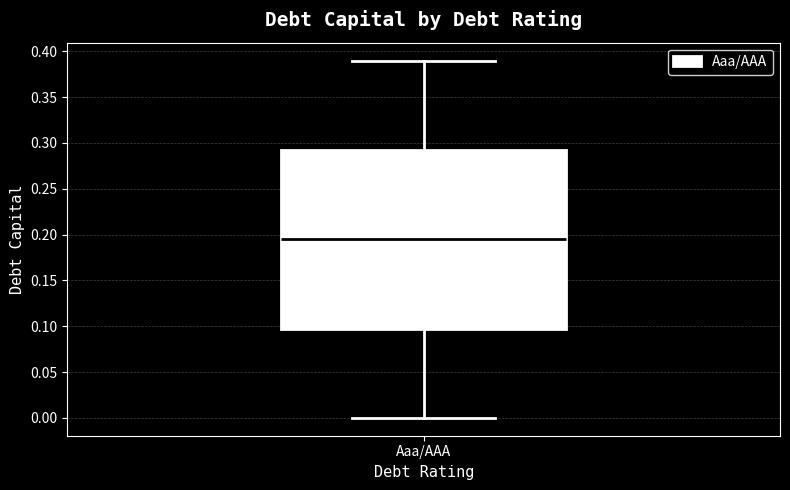

Where does the median line of the box for Aaa/AAA sit on the y-axis? The values are not printed on the chart, so give them approximately, as read against the axis.

0.195